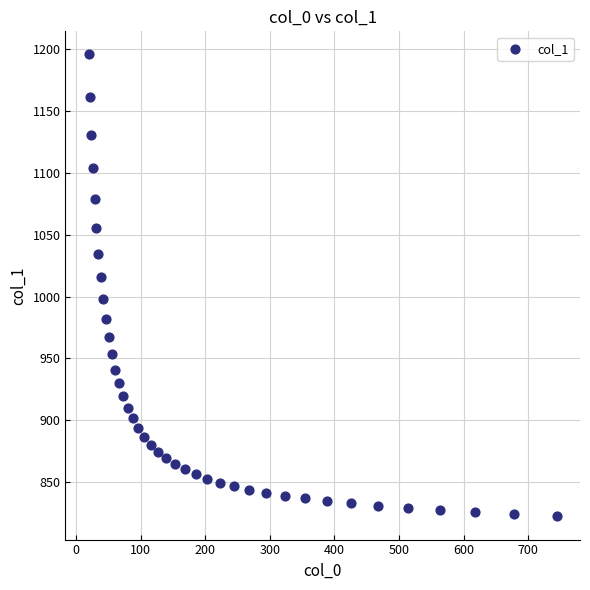

What is the range of Y values (max minus min)?

373.2